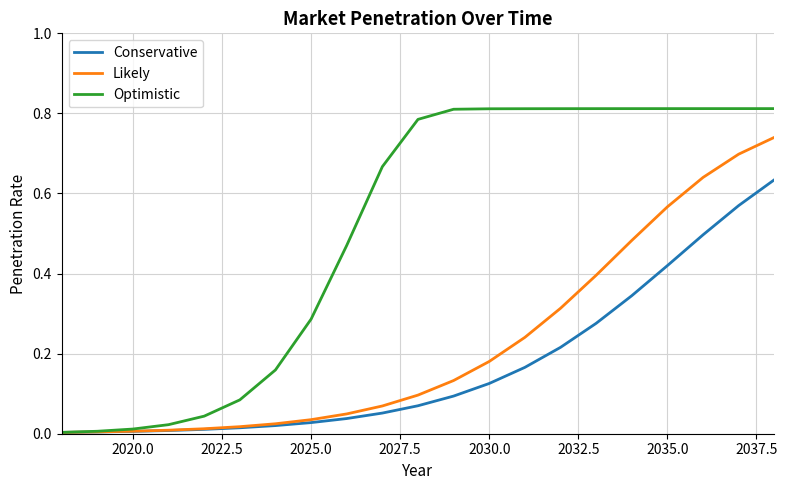

What are all the series names shown in the legend?

Conservative, Likely, Optimistic